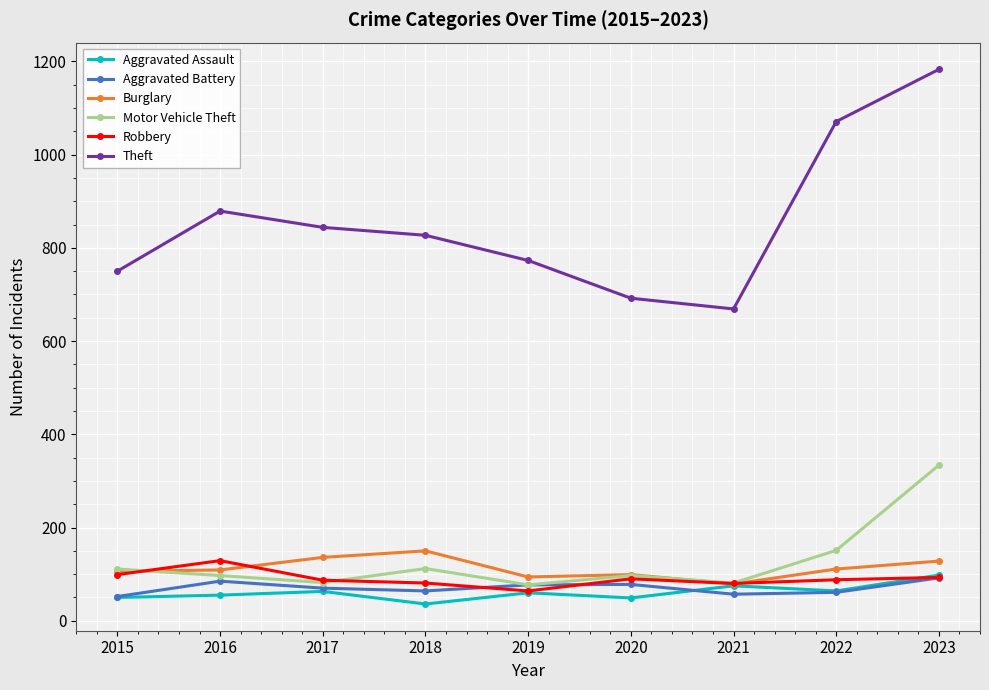

What is the value of the Aggravated Battery point at the 7th from the left?

57